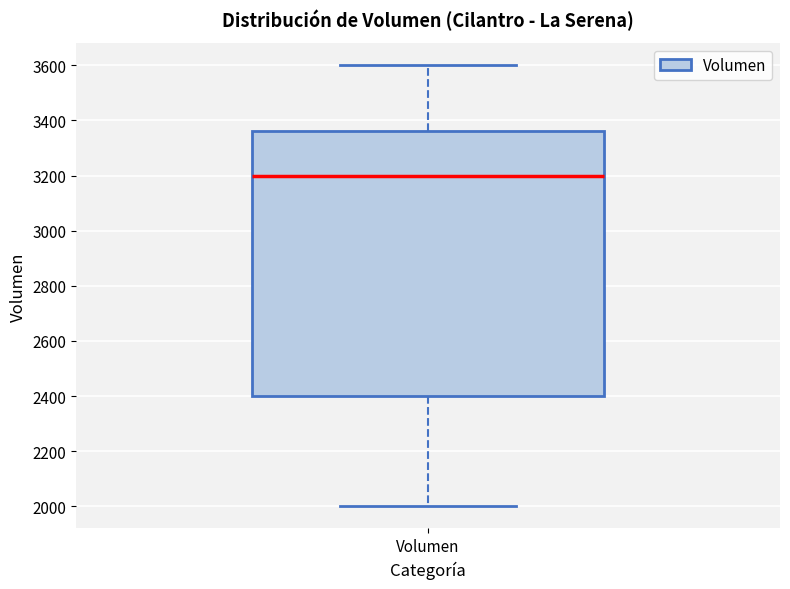

Transcribe this box plot: give where the median line is, the range the box spans, and where the two whiskers end, as read against the y-axis. The values are not printed on the chart, so give them approximately, as read against the axis.

median 3200, box 2400 to 3360, whiskers 2000 to 3600